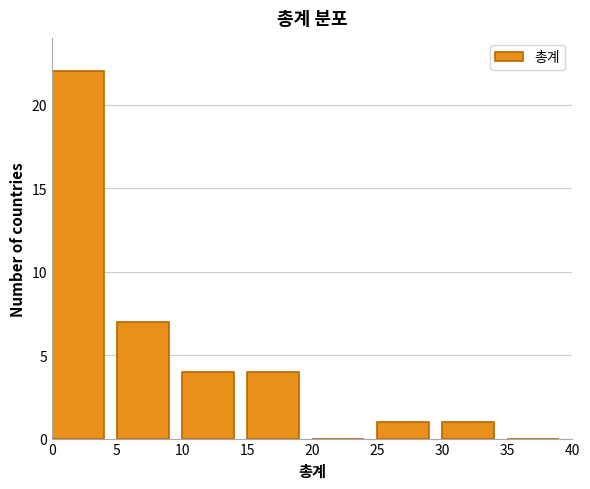

How tall is the bar that spans 25 to 30 on the x-axis? The values are not printed on the chart, so give them approximately, as read against the axis.

1